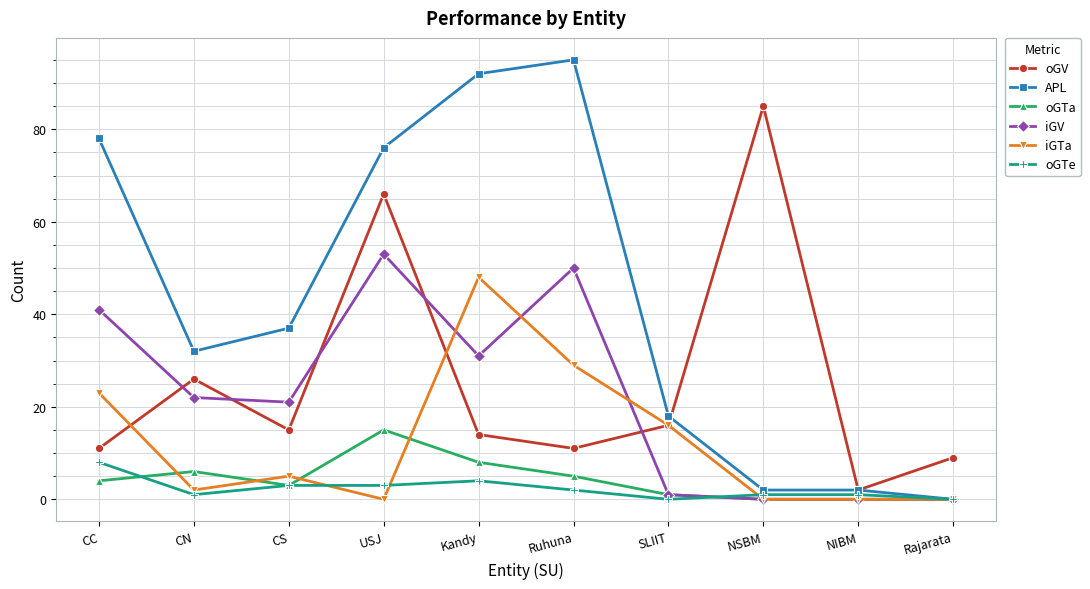

At which label is oGV closest to 43?

CN